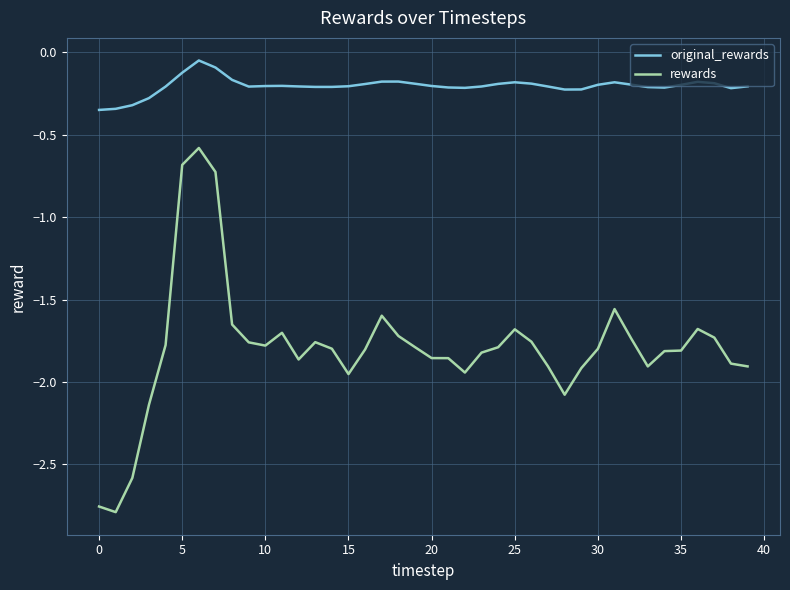

List the series in order of their overall mean, highest first.

original_rewards, rewards